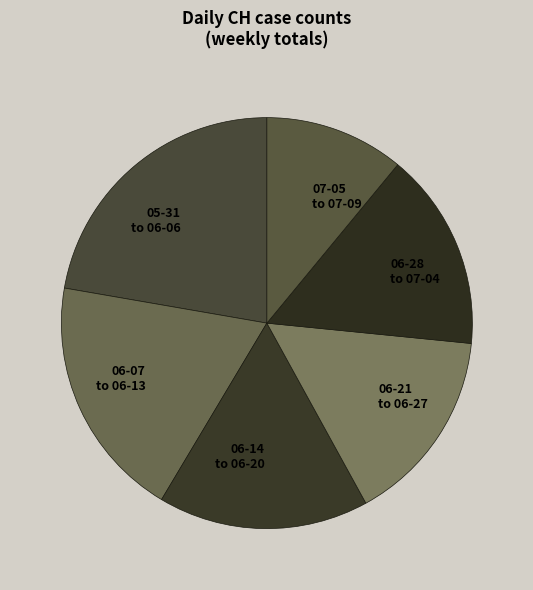

Between 06-21 to 06-27 and 07-05 to 07-09, which is larger?

06-21 to 06-27